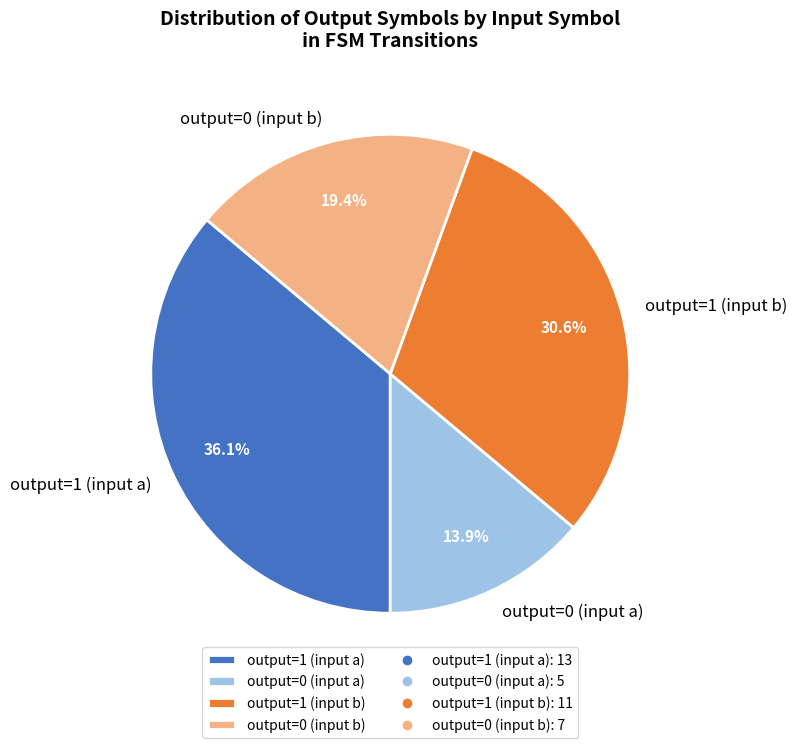

How many slices are in this pie chart?

4